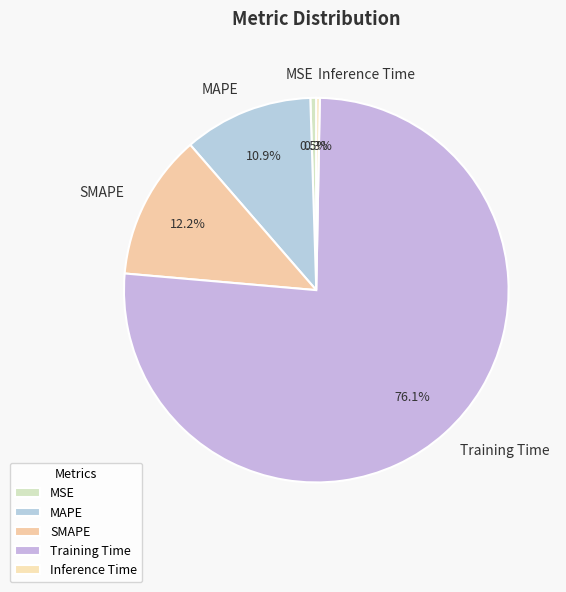

What percentage do MAPE and Training Time together represent?

87.0%